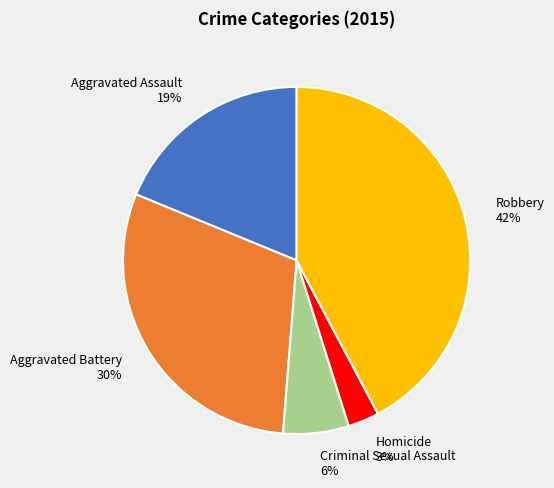

Is the sum of Criminal Sexual Assault and Homicide greater than half?

No